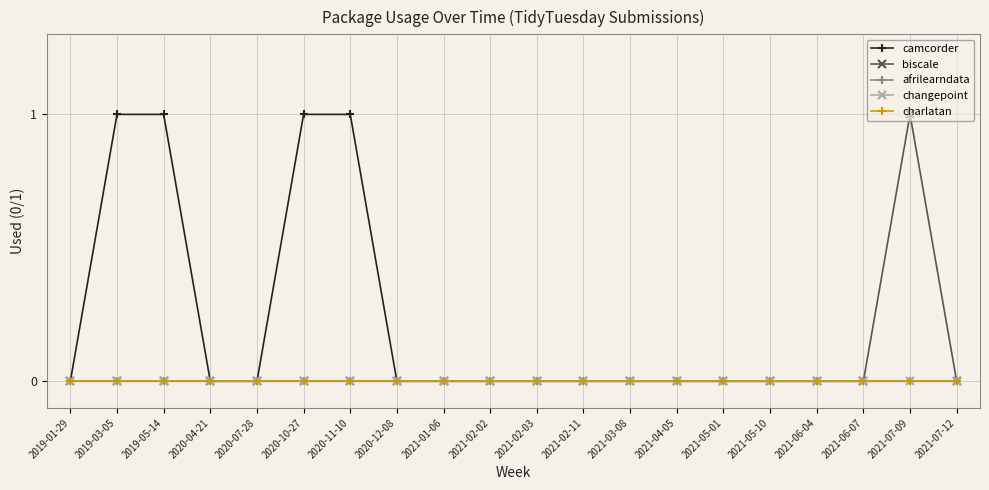

What is the label of the 2nd point from the left?

2019-03-05